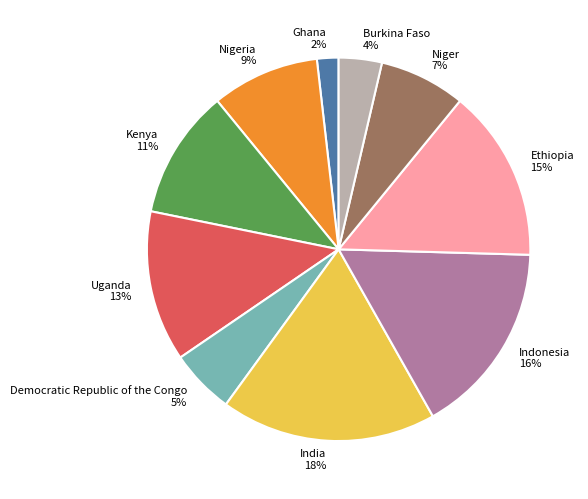

Is Nigeria the majority of the pie?

No